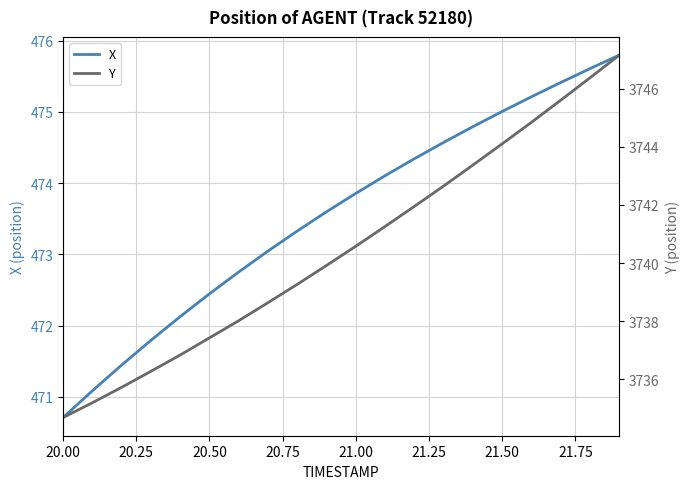

What is the maximum value shown in the chart?

3747.2